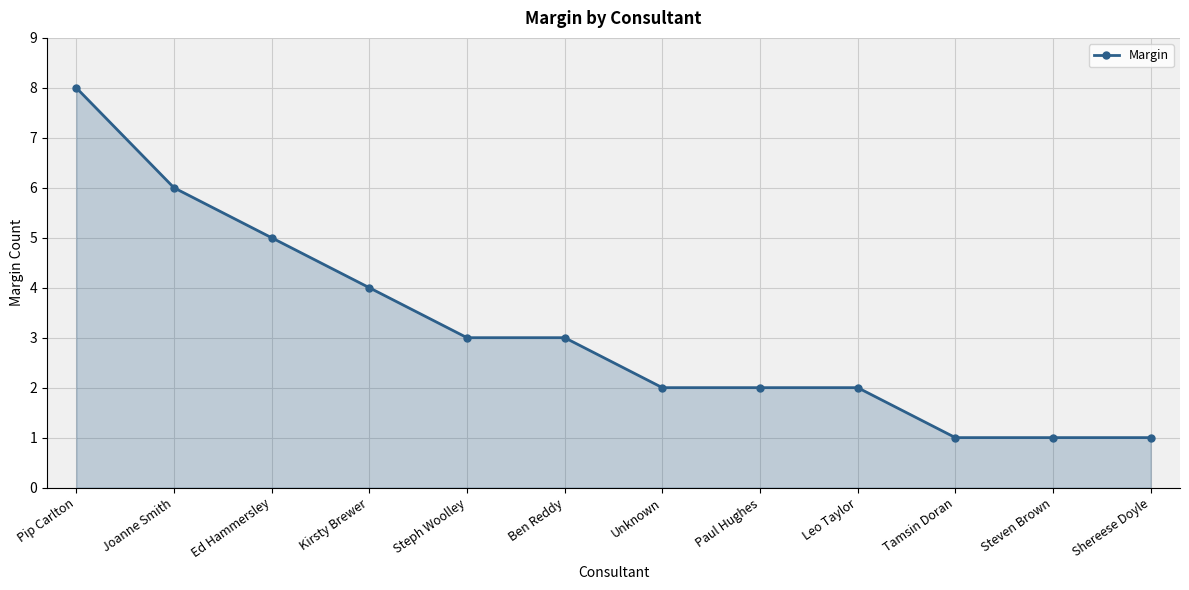

The value at Kirsty Brewer is 4. True or false?

True